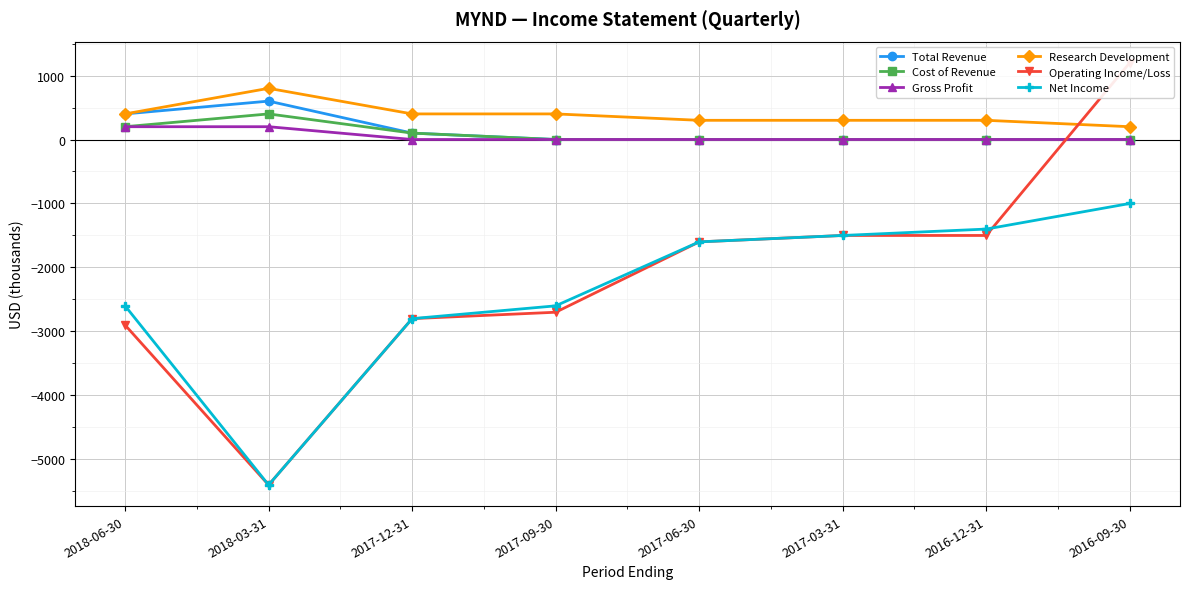

True or false: Operating Income/Loss and Net Income cross at least once.

True